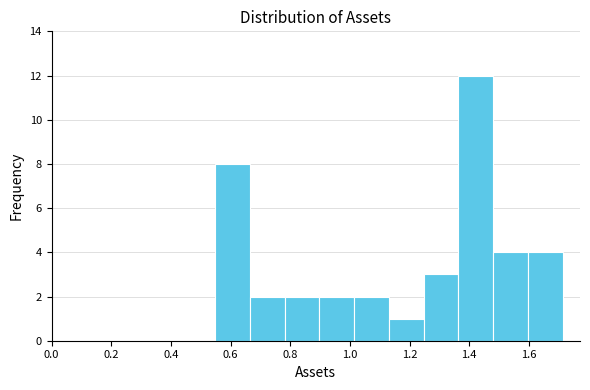

How tall is the bar that spans 1.14 to 1.24 on the x-axis? Neither the bar edges nor the heights are printed on the chart, so give them approximately, as read against the axes.

1